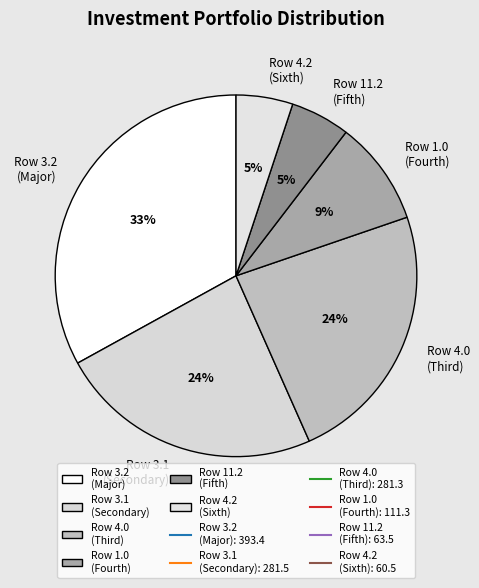

Is there a majority slice in this chart?

No